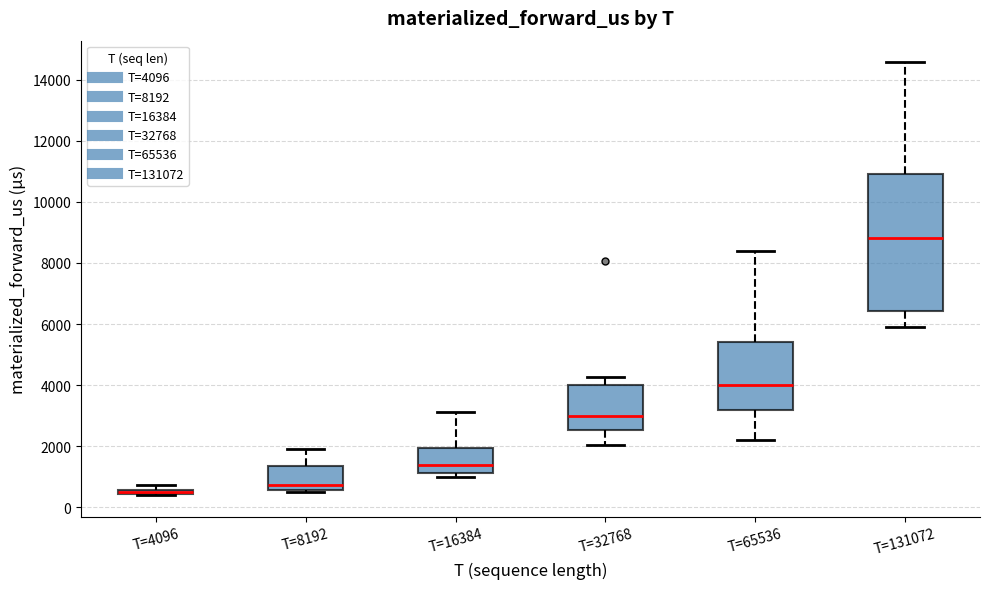

Comparing the boxes themselves (not the whiskers), which one is the tallest?

T=131072